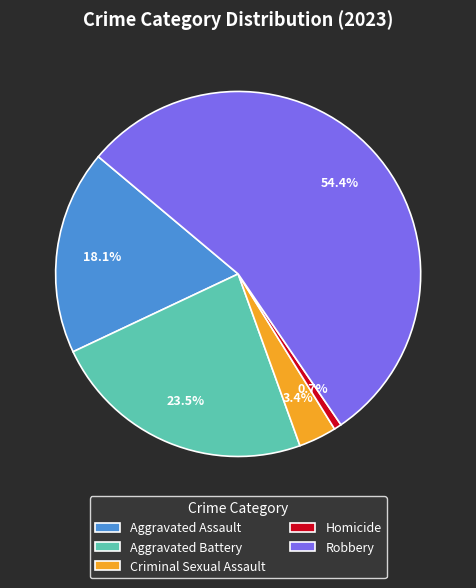

What percentage is NOT represented by Aggravated Battery?

76.5%